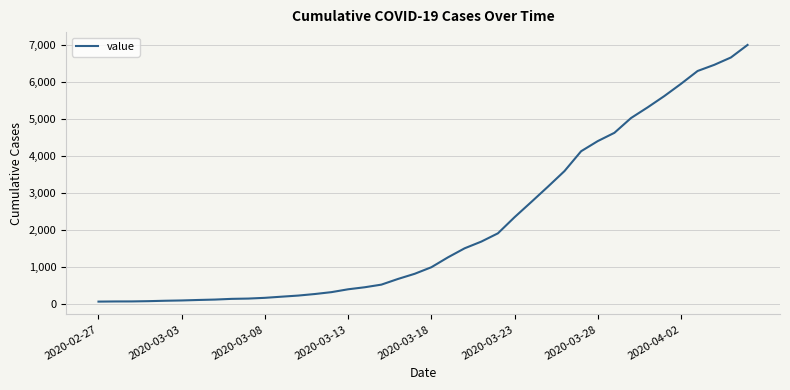

What is the difference between the maximum and minimum values?

6940